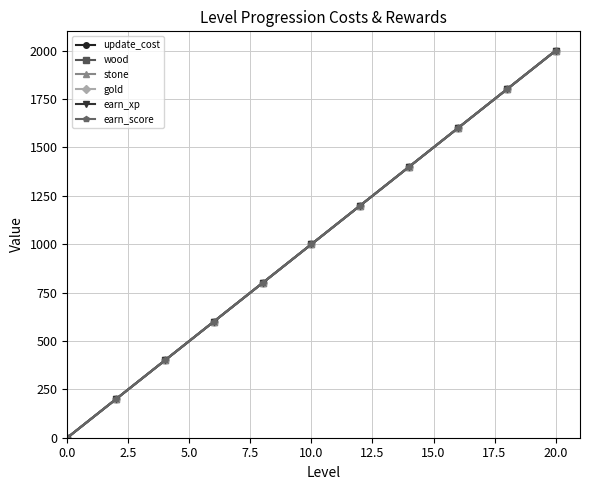

Does the chart display data point markers on the line(s)?

Yes